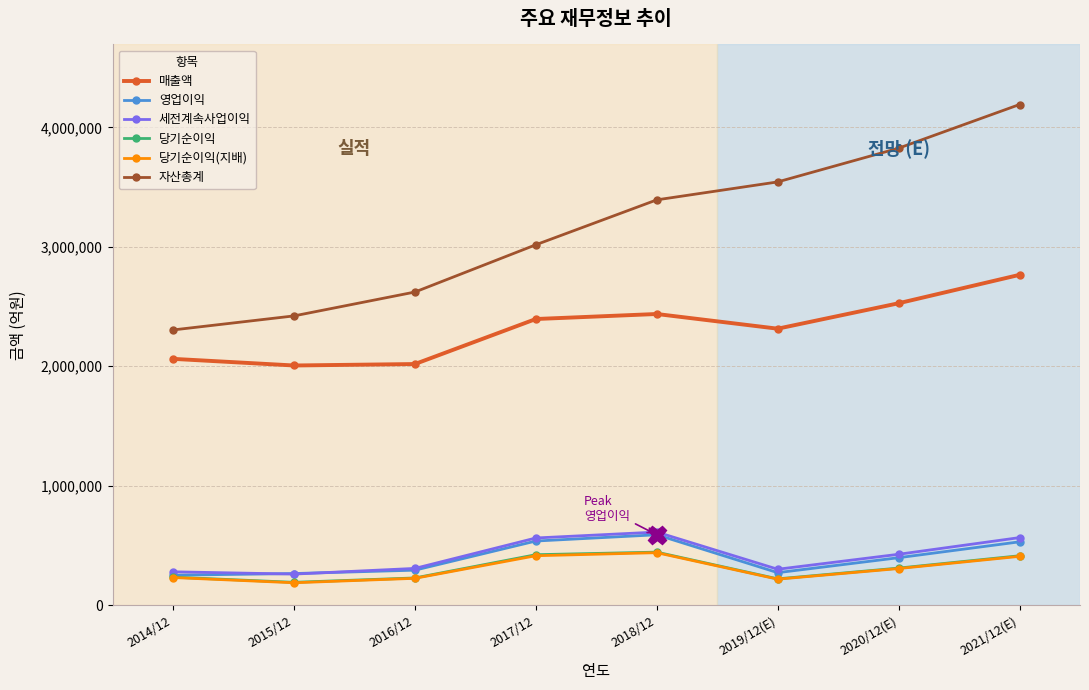

Is it true that 영업이익 equals 292407 at 2016/12?

True